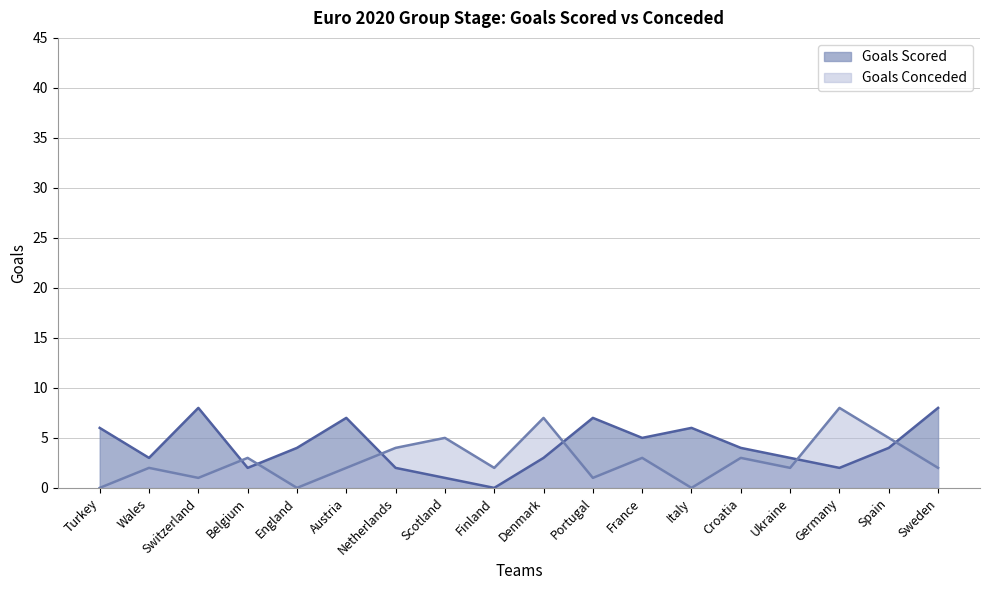

What are all the series names shown in the legend?

Goals Scored, Goals Conceded